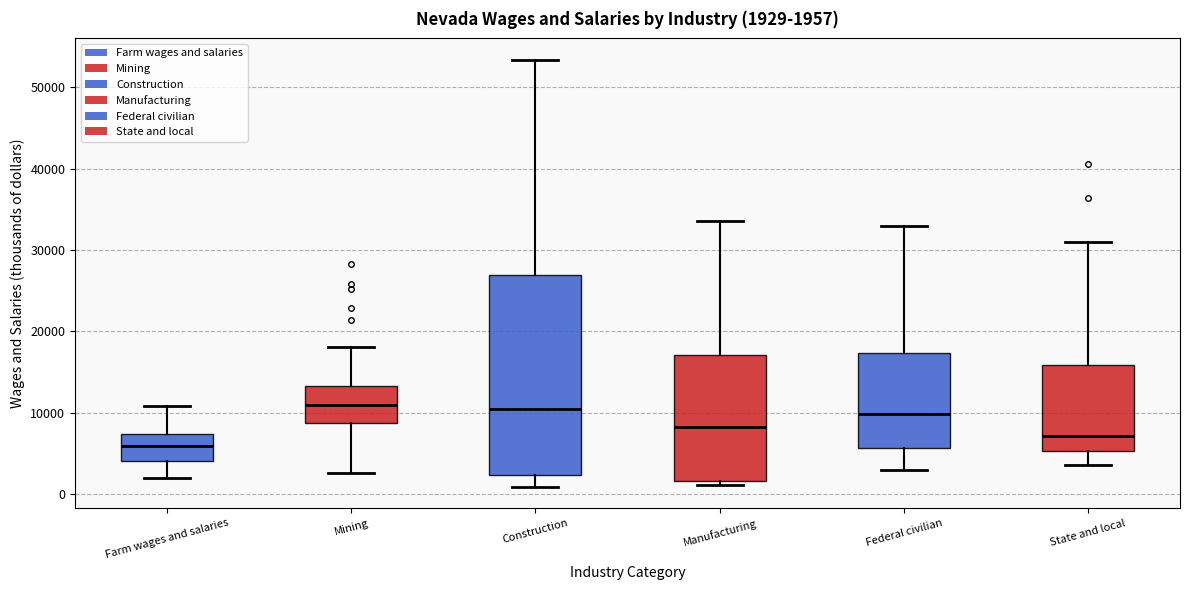

Comparing the boxes themselves (not the whiskers), which one is the tallest?

Construction